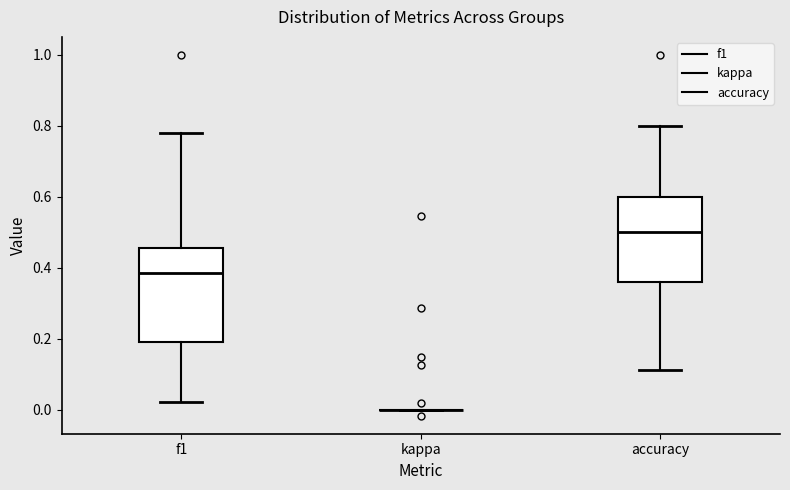

Reading left to right, read every box against the y-axis: the position of its median line, the range the box covers, and the ends of its whiskers. The values are not printed on the chart, so give them approximately, as read against the axis.

f1: median 0.38, box 0.20 to 0.46, whiskers 0.02 to 0.78
kappa: box collapsed to a line at 0.00, whiskers 0.00 to 0.00
accuracy: median 0.50, box 0.36 to 0.60, whiskers 0.12 to 0.80